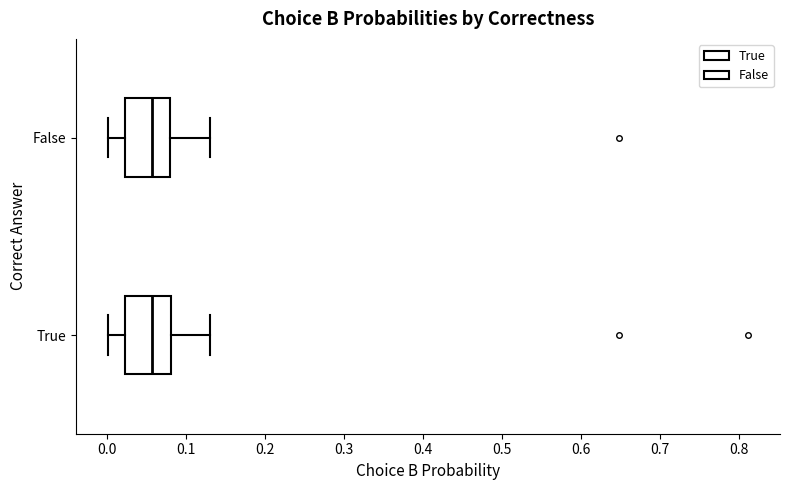

Where does the left whisker of the box for True end on the x-axis? The values are not printed on the chart, so give them approximately, as read against the axis.

0.00